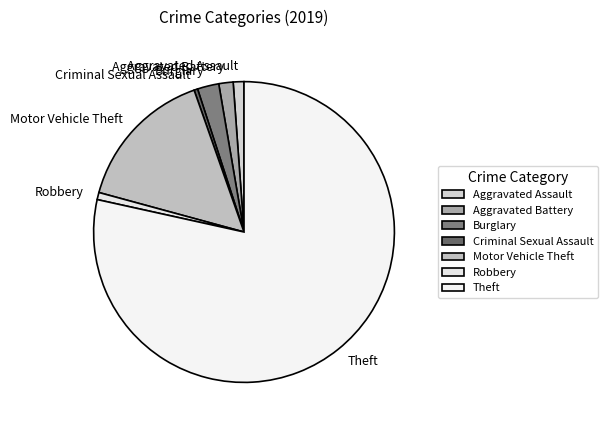

Is the sum of Criminal Sexual Assault and Aggravated Battery greater than half?

No